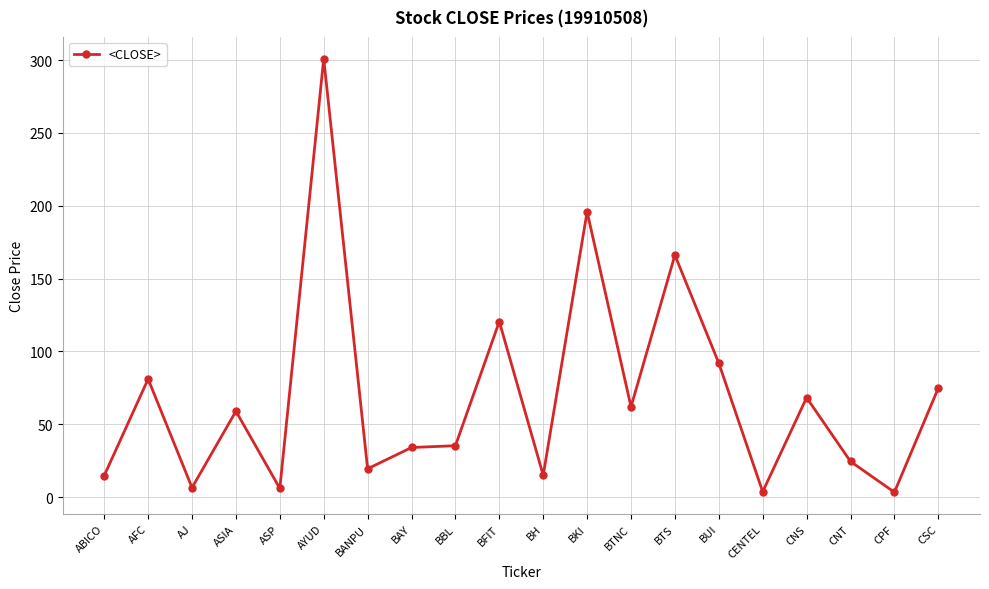

What is the difference between the second highest and second lowest values?

192.2